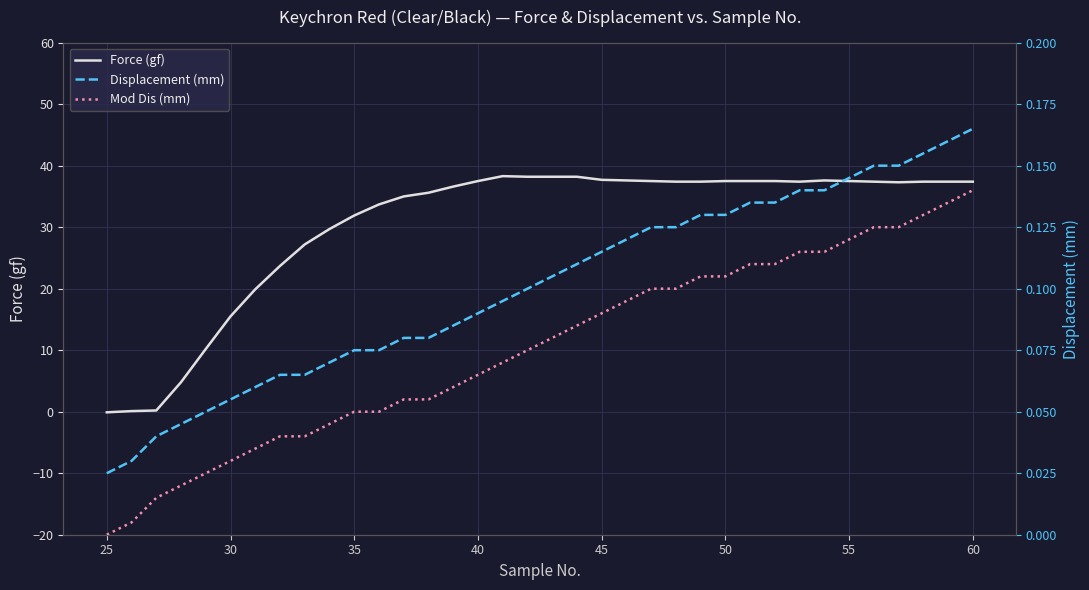

True or false: Force (gf) has a value of 37.5 at 40.

True